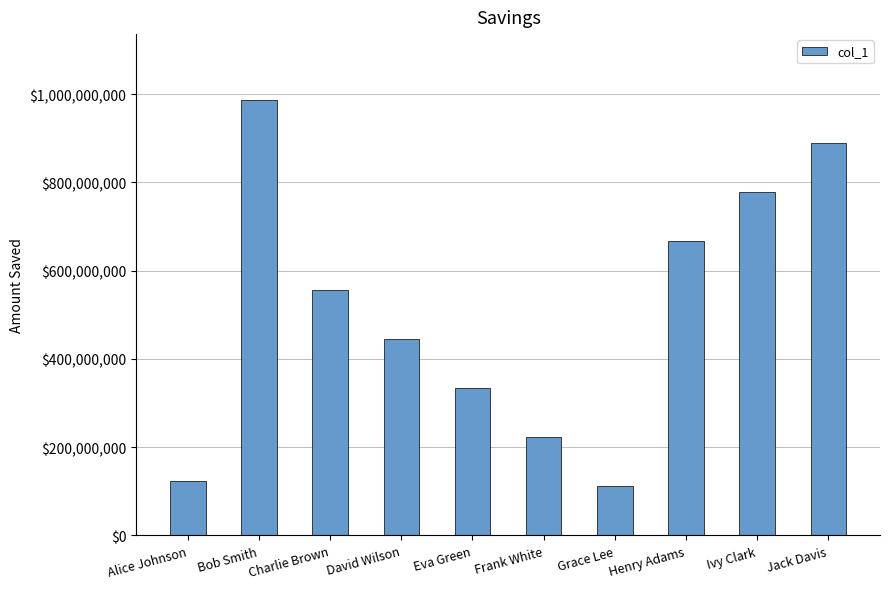

What is the label of the 6th bar from the left?

Frank White